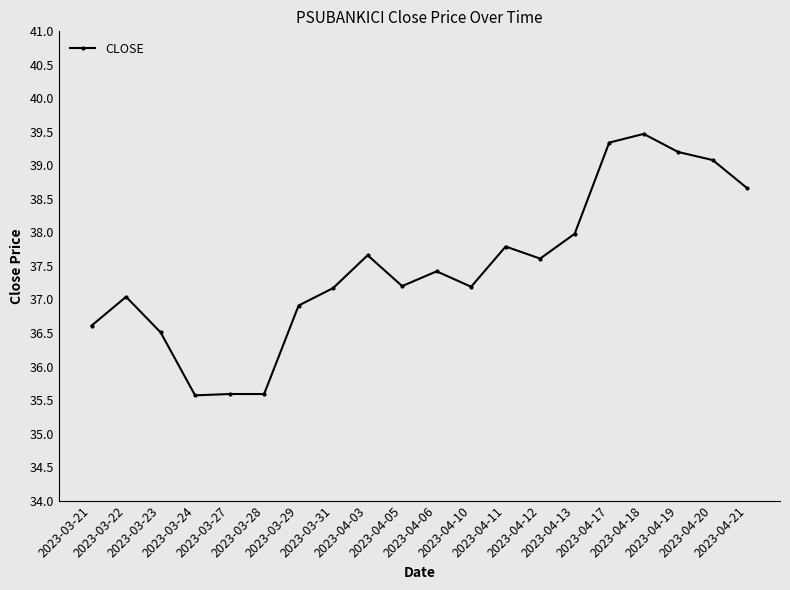

What is the difference between the values at 2023-03-31 and 2023-03-24?

1.6